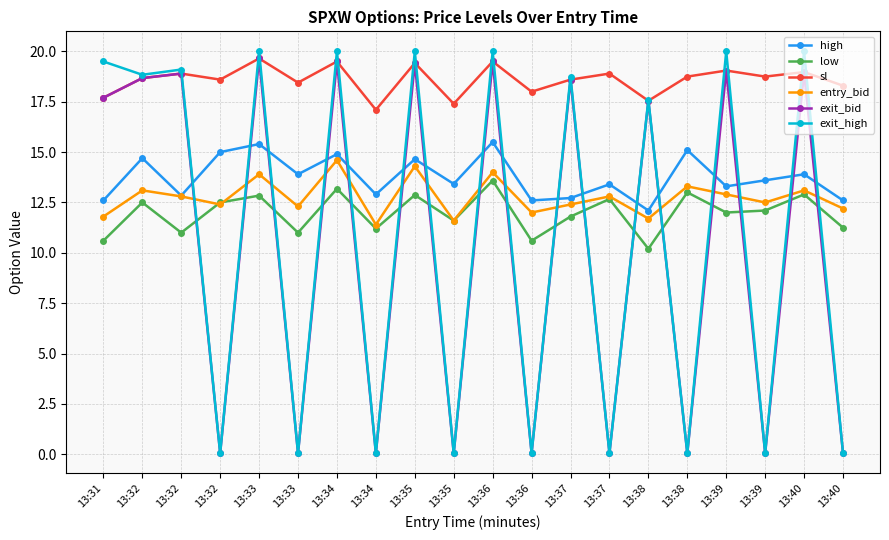

Is this an area chart (filled region under the line)?

No